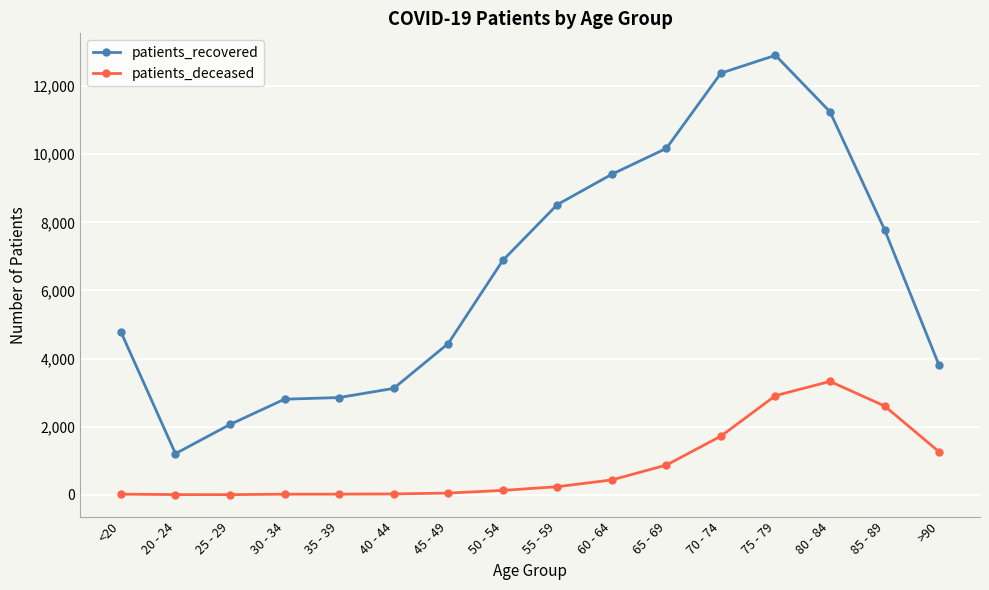

Which category has the highest value across all series?

75 - 79